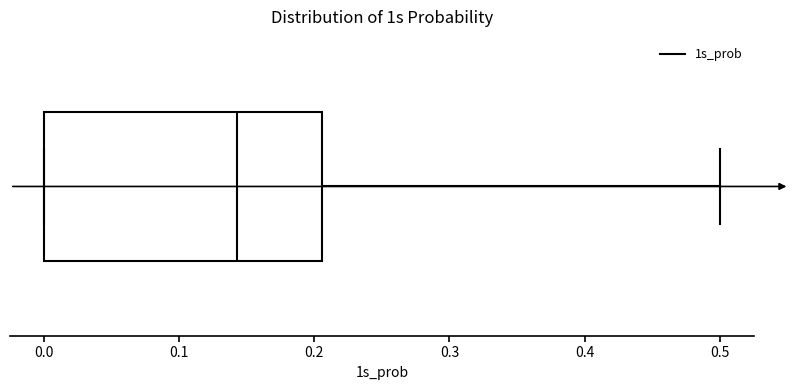

Transcribe this box plot: give where the median line is, the range the box spans, and where the two whiskers end, as read against the x-axis. The values are not printed on the chart, so give them approximately, as read against the axis.

median 0.14, box 0.00 to 0.21, whiskers 0.00 to 0.50